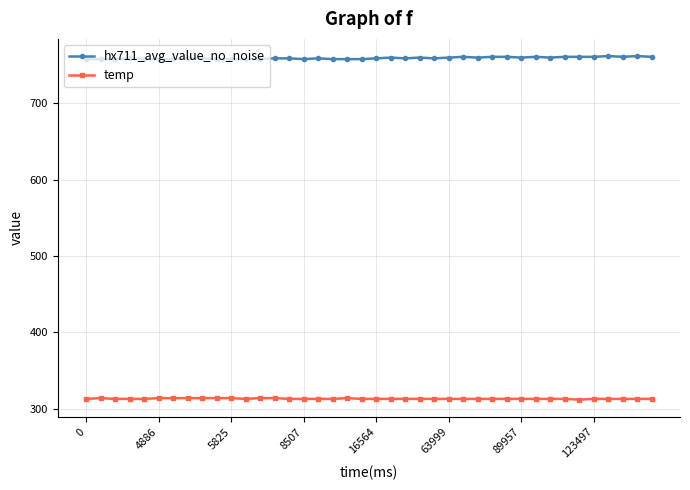

Which series has the largest total across all categories?

hx711_avg_value_no_noise